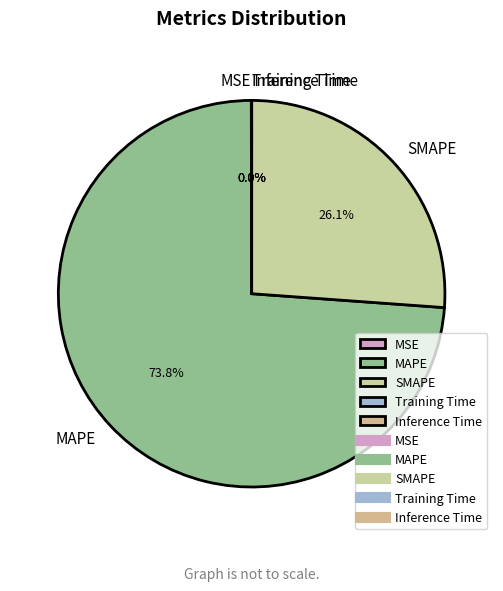

What is the largest slice in the pie chart?

MAPE